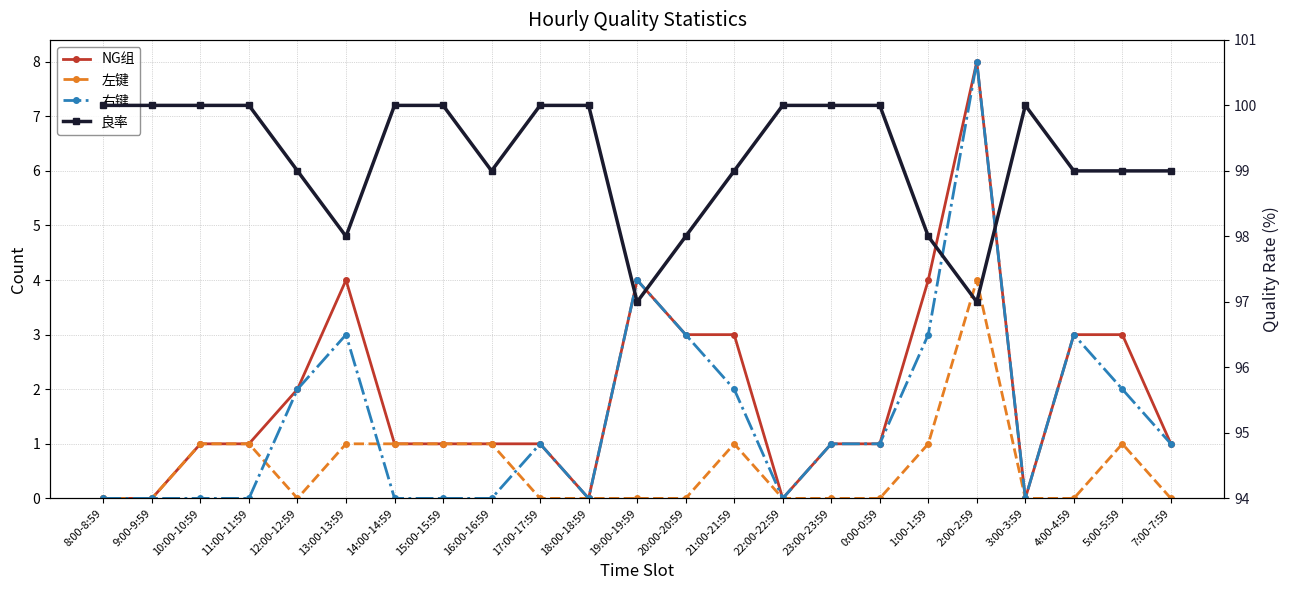

True or false: NG组 and 左键 cross at least once.

False